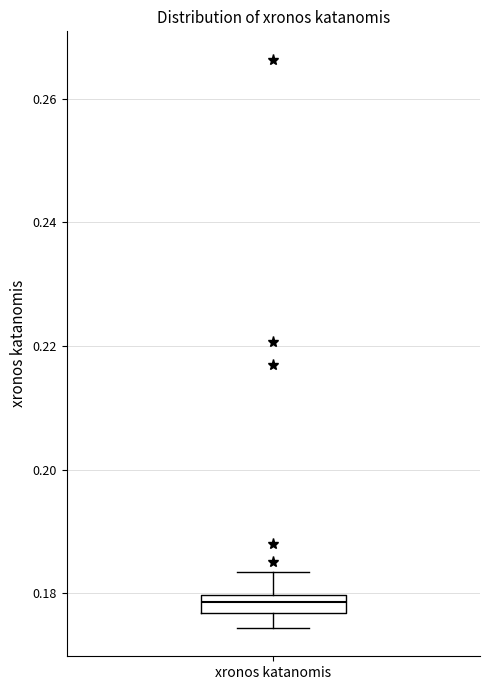

Where does the median line of the box for xronos katanomis sit on the y-axis? The values are not printed on the chart, so give them approximately, as read against the axis.

0.178